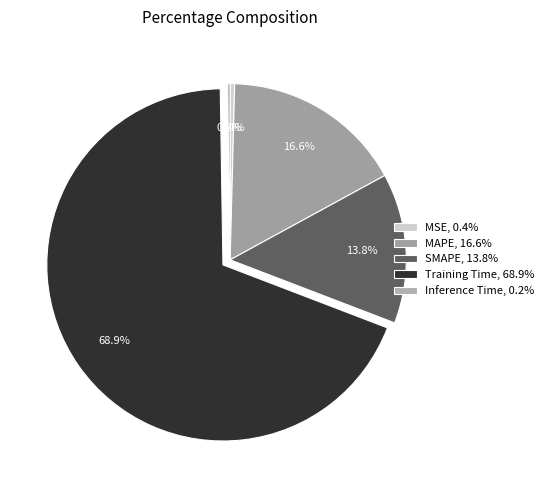

How many segments does this pie chart have?

5